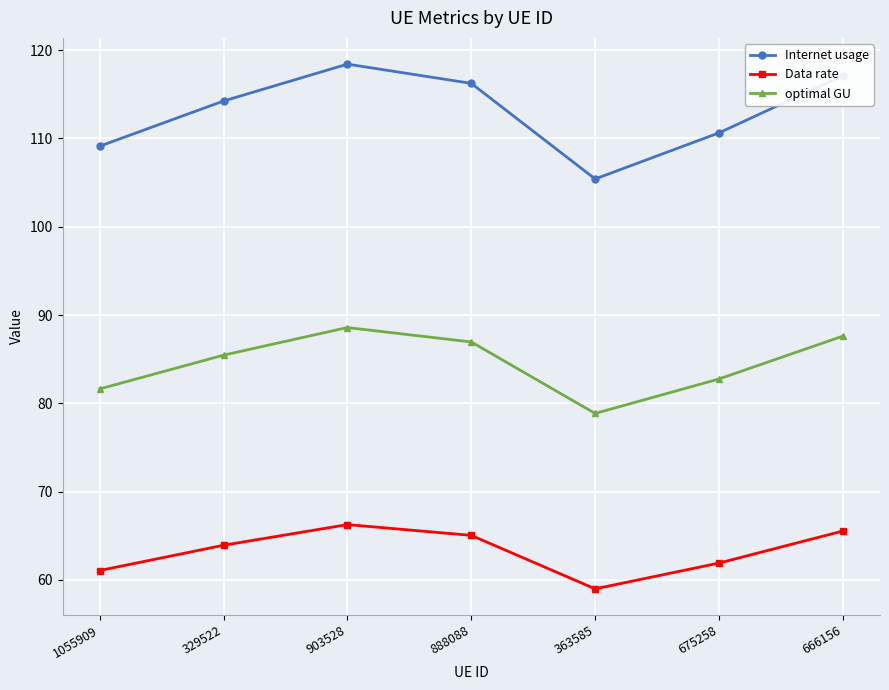

How many lines are shown in the chart?

3